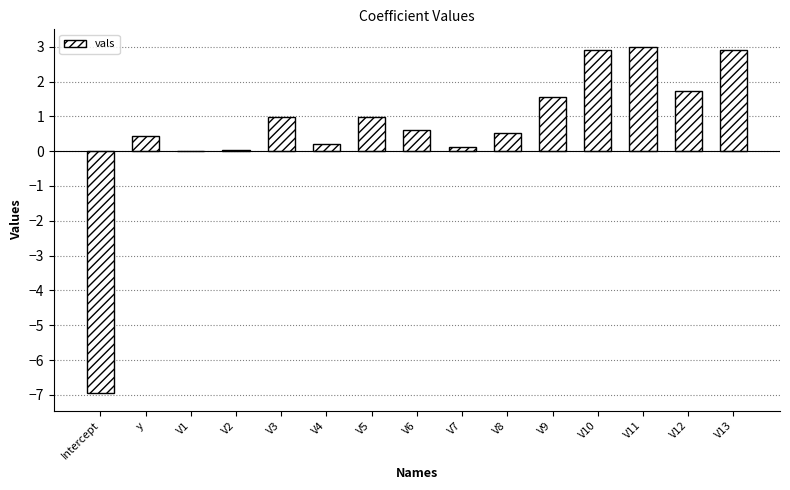

What is the maximum value shown in the chart?

3.0